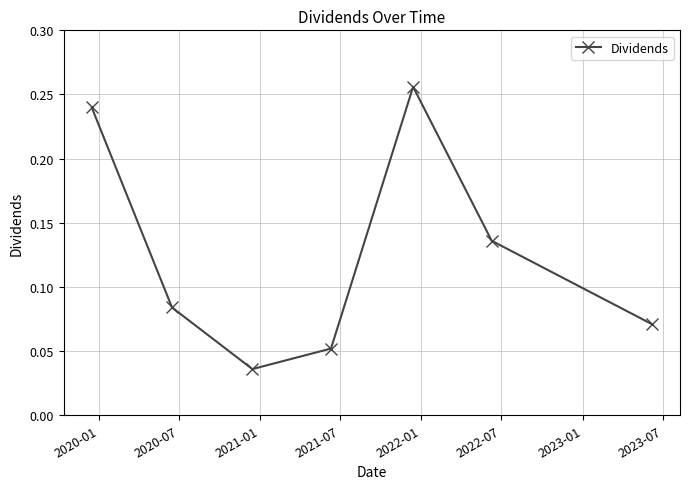

How many points are higher than both their immediate neighbors (excluding endpoints)?

1